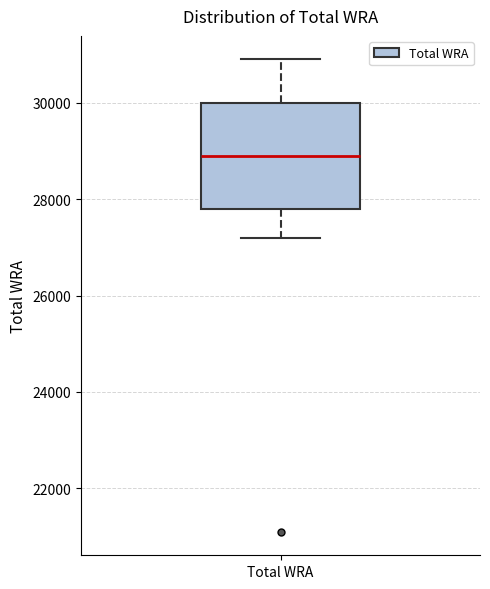

Transcribe this box plot: give where the median line is, the range the box spans, and where the two whiskers end, as read against the y-axis. The values are not printed on the chart, so give them approximately, as read against the axis.

median 29000, box 27800 to 30000, whiskers 27200 to 31000